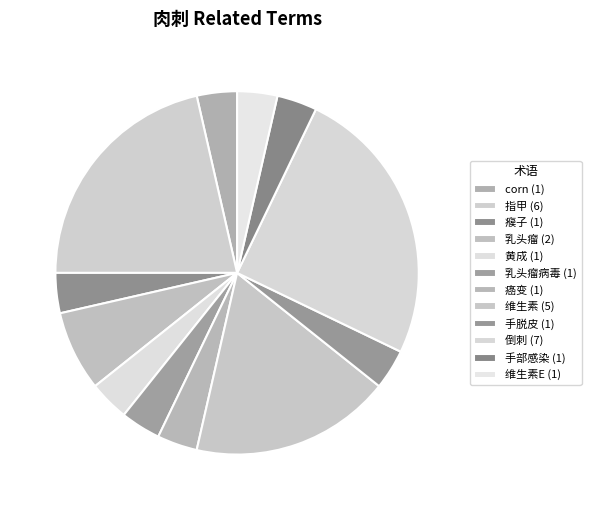

Which category has the biggest portion of the pie?

倒刺